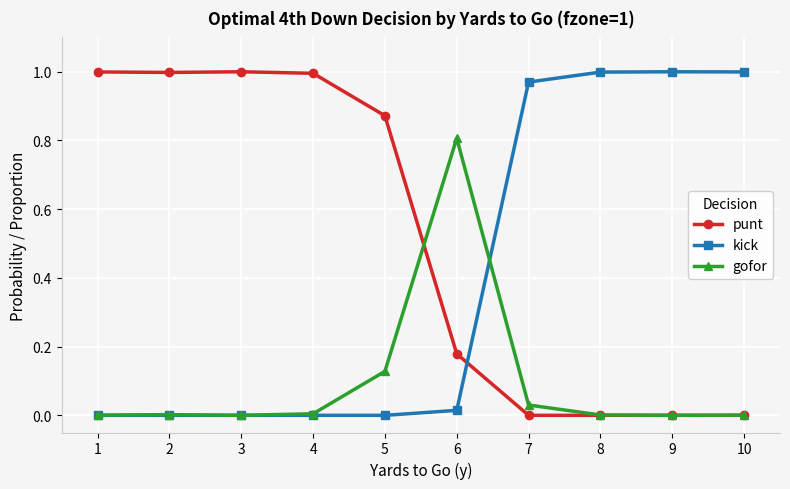

The value of punt at 7 is 0.0. True or false?

True